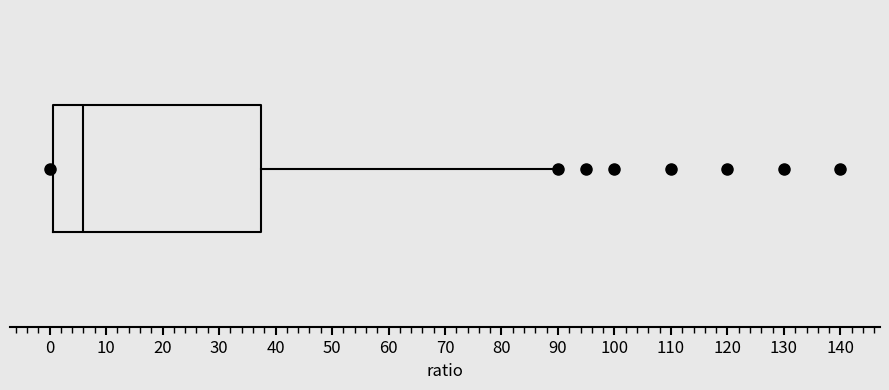

Where does the right whisker of the box end on the x-axis? The values are not printed on the chart, so give them approximately, as read against the axis.

90